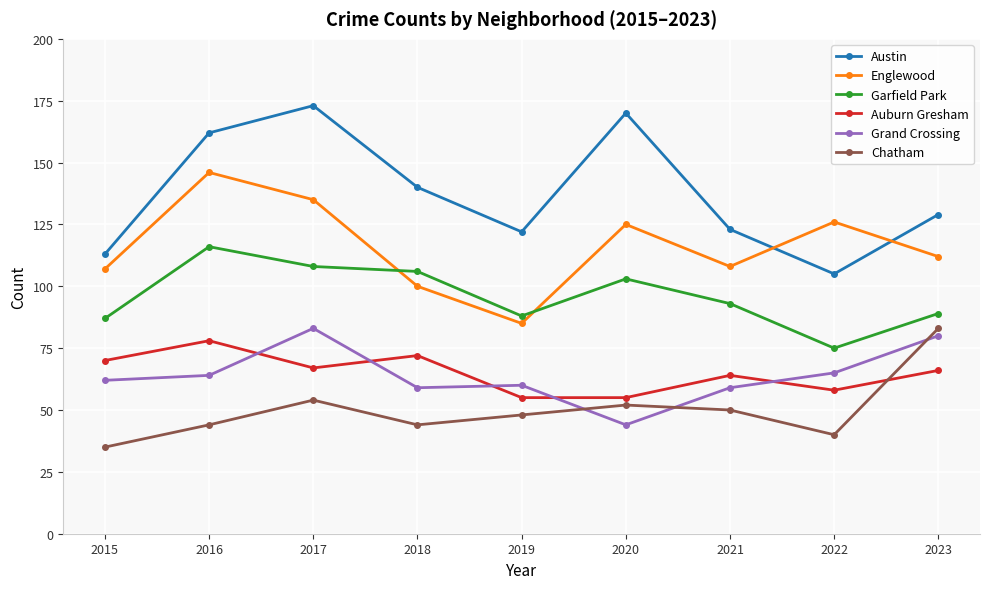

True or false: Austin and Chatham cross at least once.

False